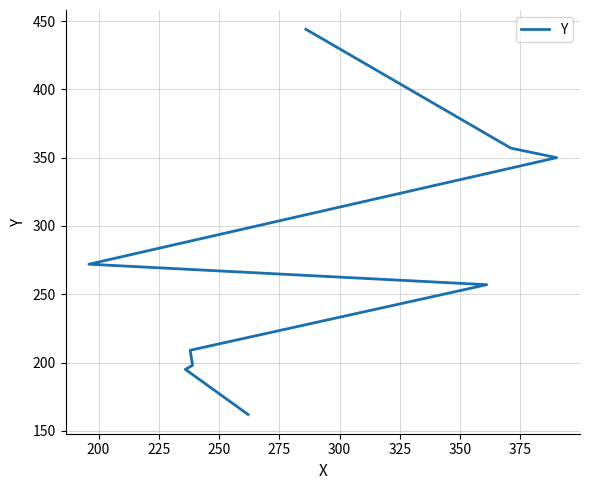

The value at 200 is 306. True or false?

False